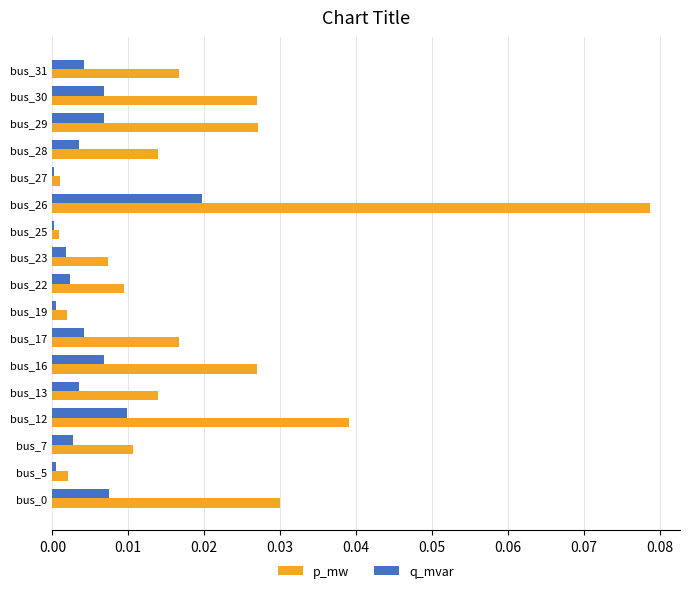

Is it true that p_mw equals 0.0 at bus_19?

True